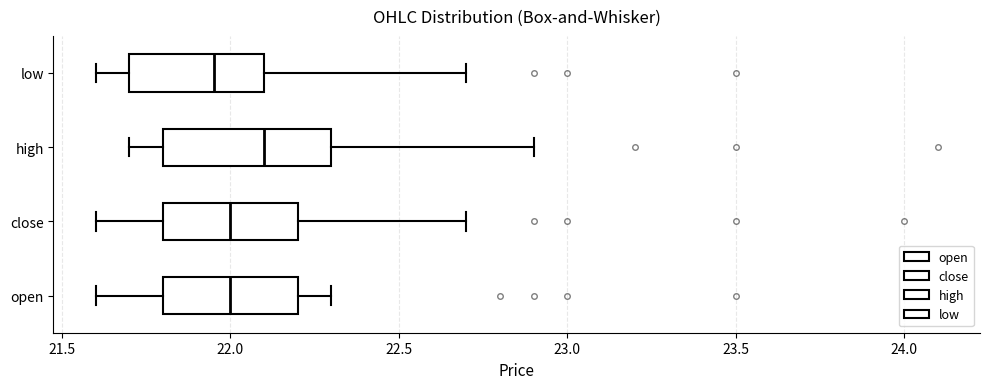

Comparing the boxes themselves (not the whiskers), which one is the widest?

high